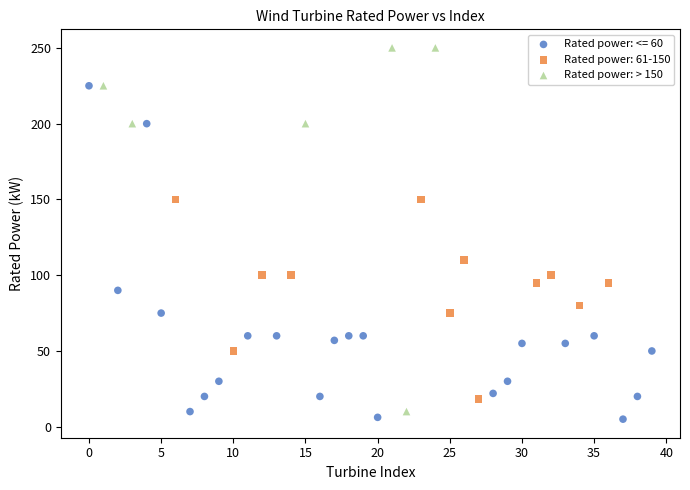

Which series contains the highest Y value?

Rated power: > 150